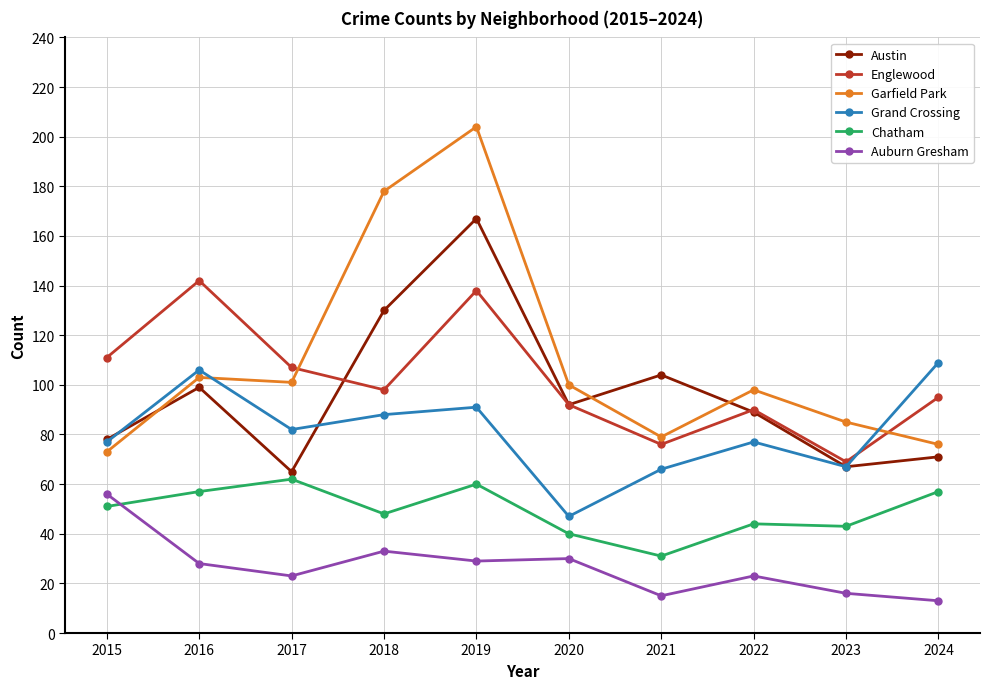

The value of Auburn Gresham at 2017 is 23. True or false?

True